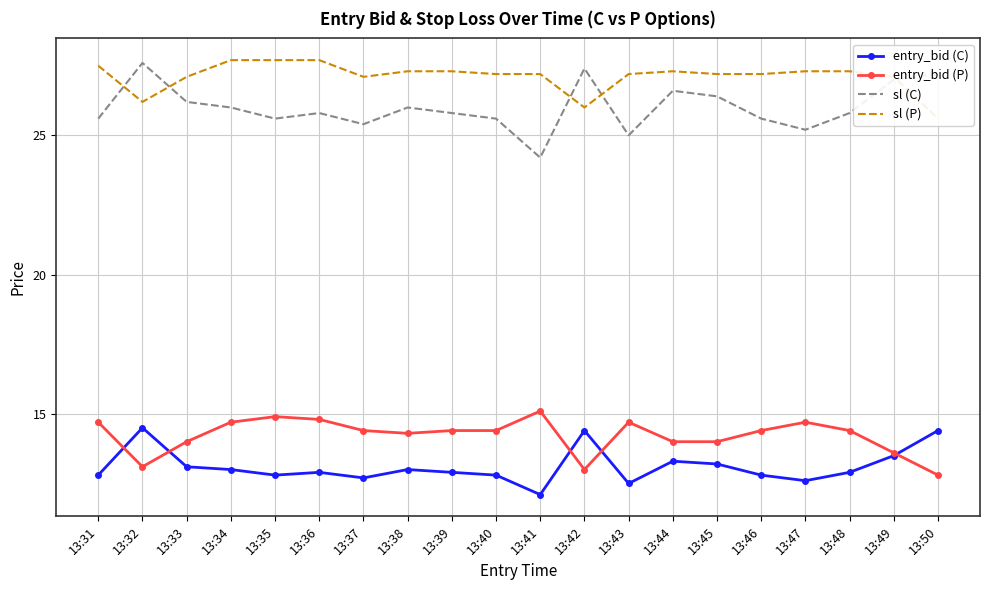

Which series has the largest total across all categories?

sl (P)